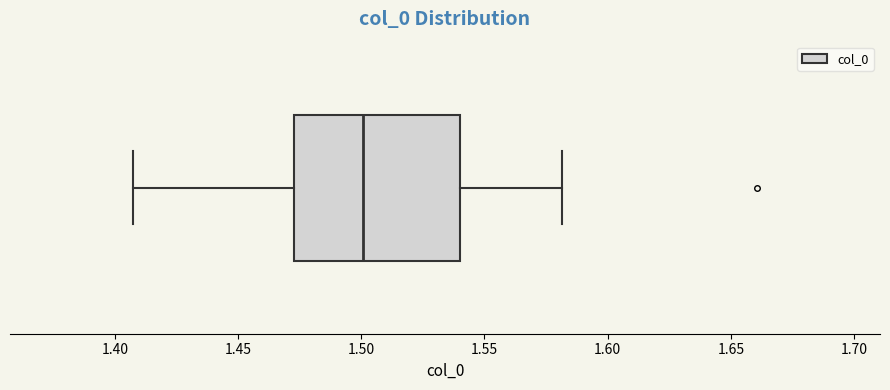

Transcribe this box plot: give where the median line is, the range the box spans, and where the two whiskers end, as read against the x-axis. The values are not printed on the chart, so give them approximately, as read against the axis.

median 1.500, box 1.475 to 1.540, whiskers 1.405 to 1.580